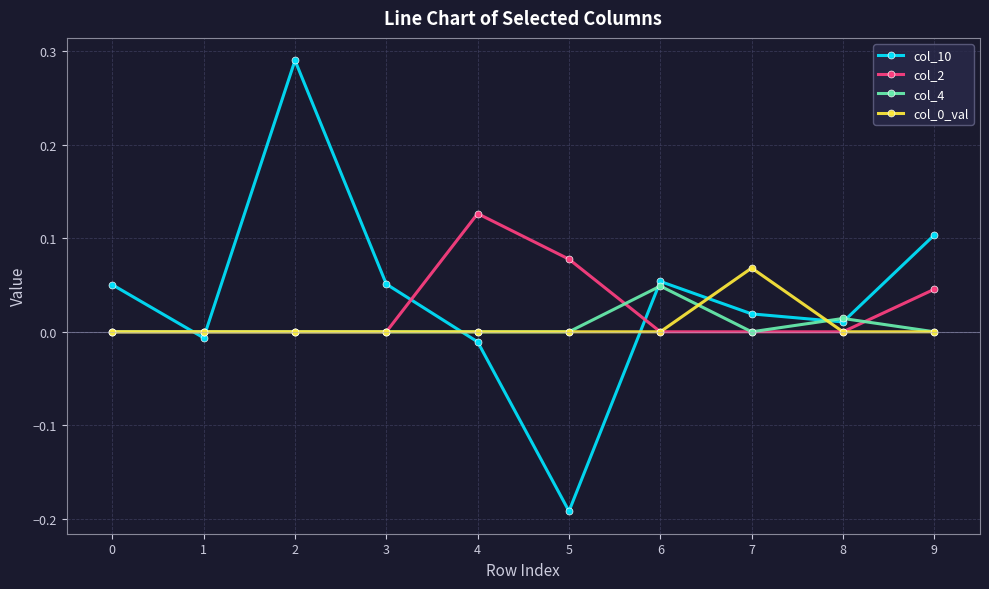

Is the value of col_4 at 6 greater than the value of col_0_val at 6?

Yes